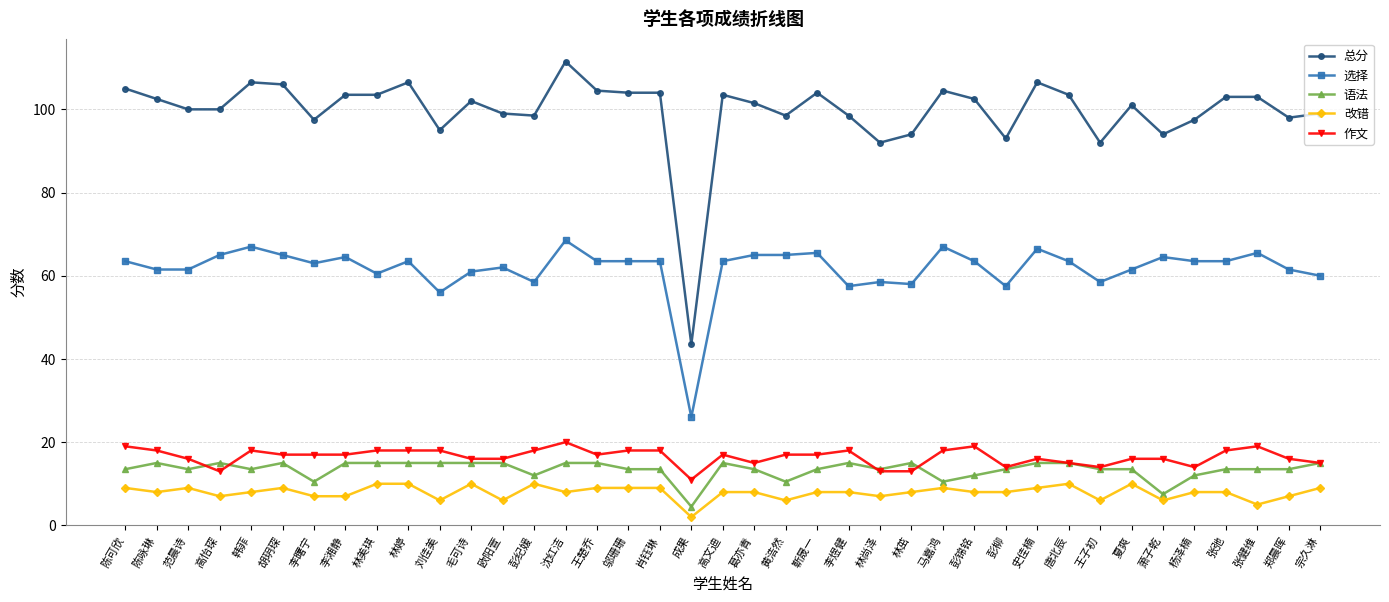

Does the chart display data point markers on the line(s)?

Yes